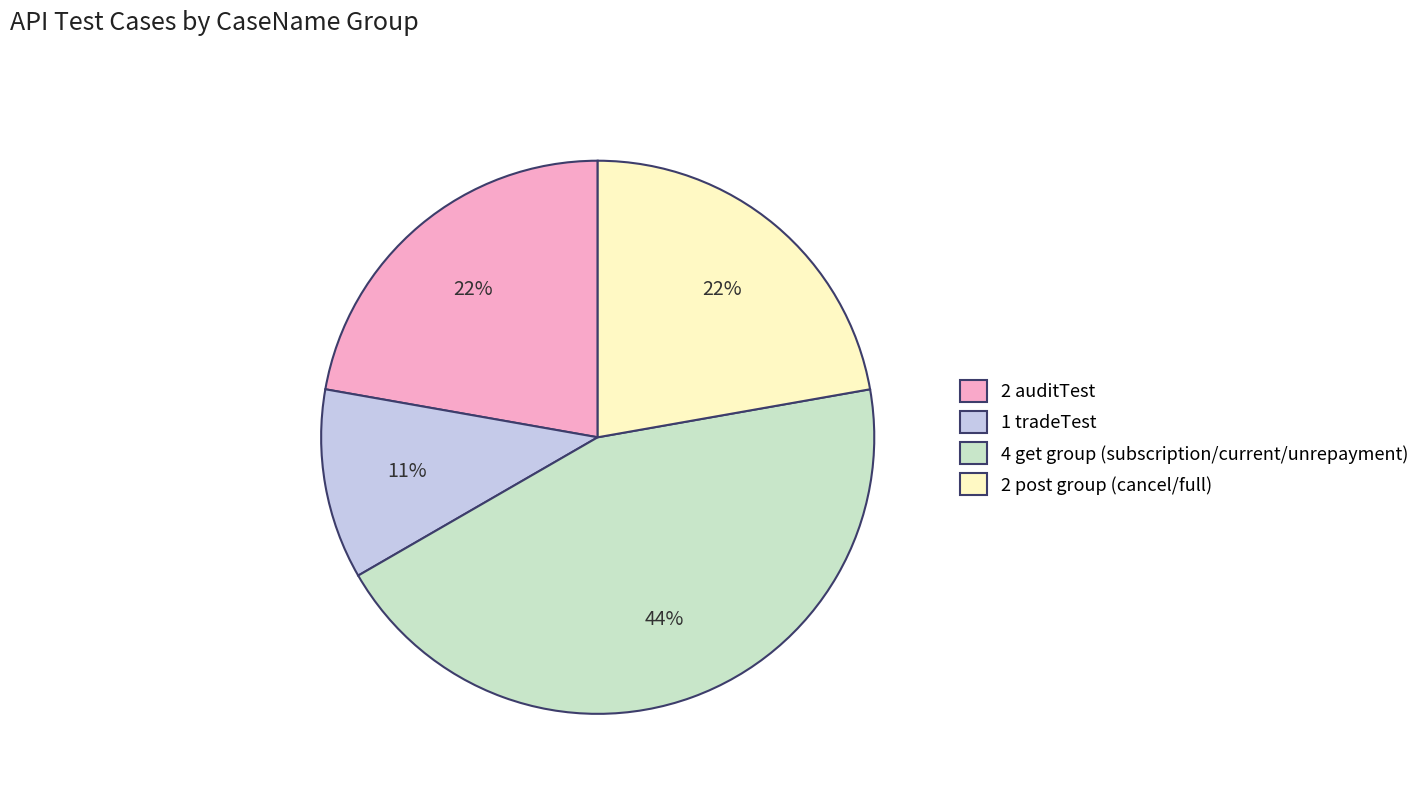

What is the largest slice in the pie chart?

4 get group (subscription/current/unrepayment)